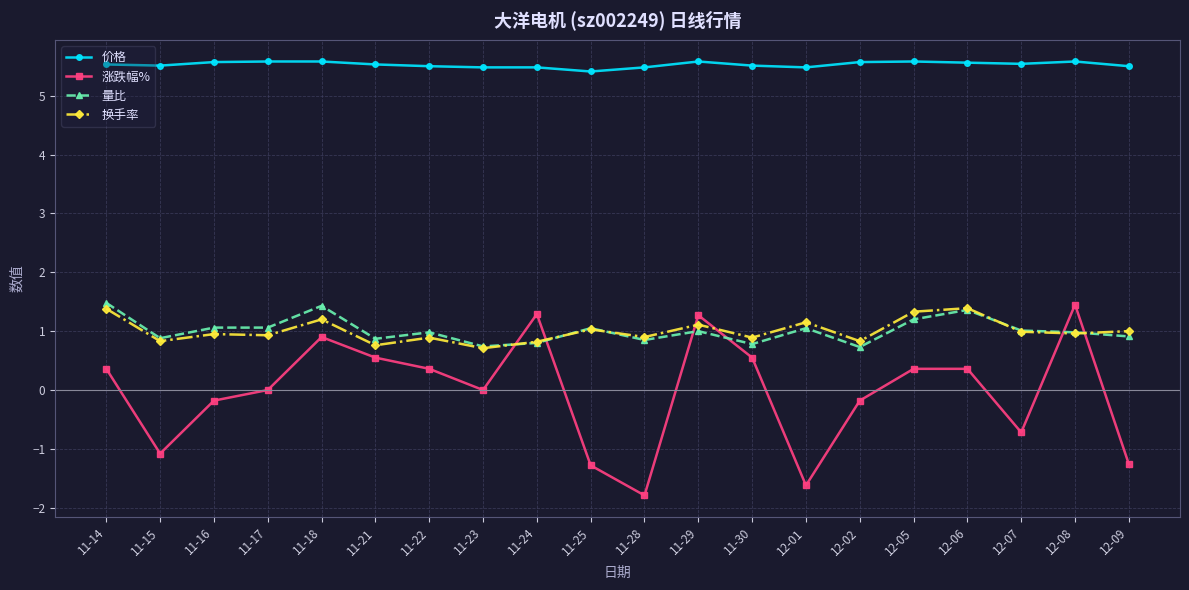

What is the label of the 19th point from the right?

11-15